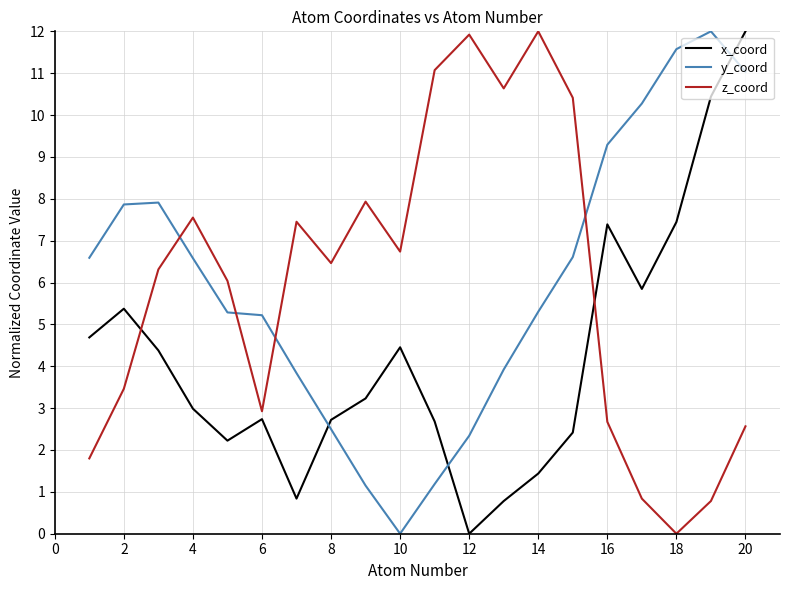

What is the highest value of the z_coord series?

12.0